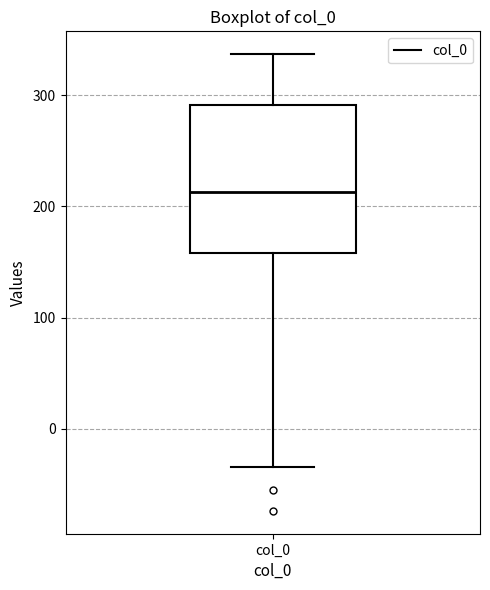

Read this box plot against the y-axis: the position of the median line, the range covered by the box, and the ends of both whiskers. The values are not printed on the chart, so give them approximately, as read against the axis.

median 210, box 160 to 290, whiskers -30 to 340